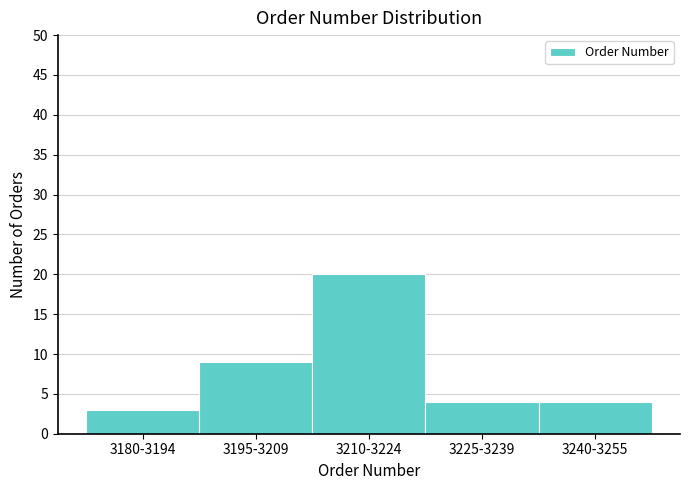

Reading left to right, list all the values displayed in this chart.

3180-3194=3	3195-3209=9	3210-3224=20	3225-3239=4	3240-3255=4